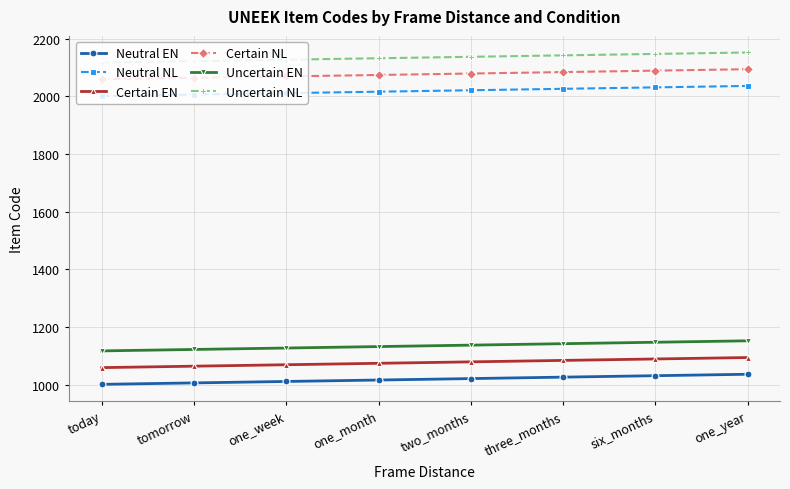

What is the difference between the maximum and second lowest values in the Neutral NL series?

30